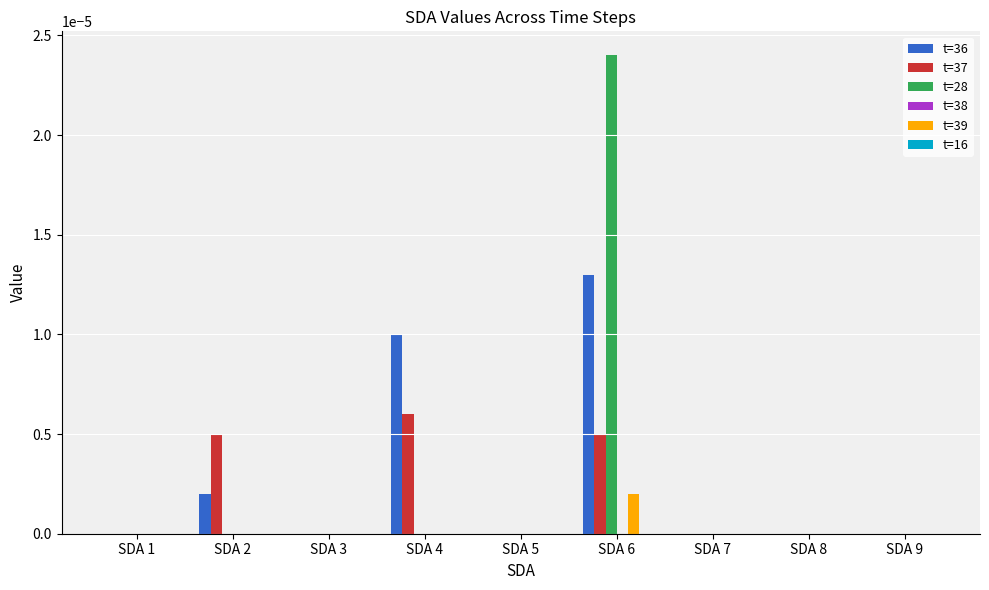

Count the number of data series in this chart.

5